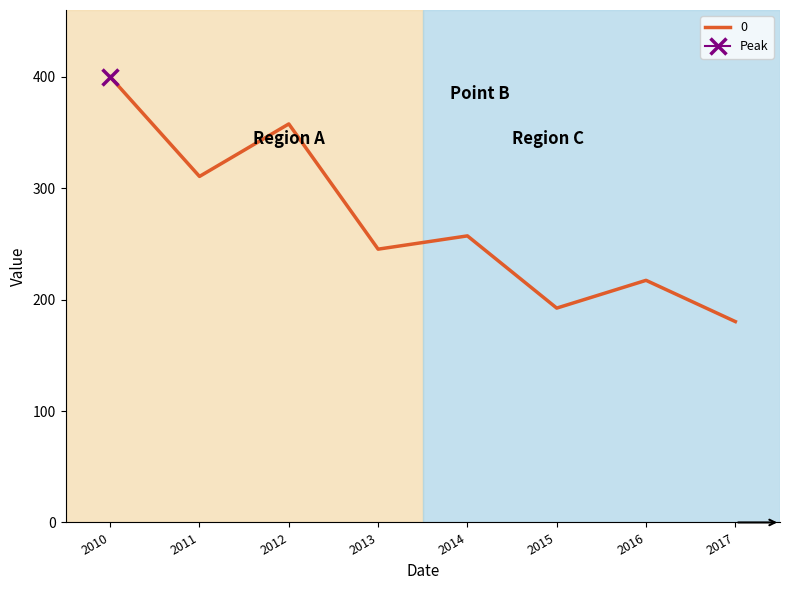

Which category has the lowest value in the 0 series?

2017